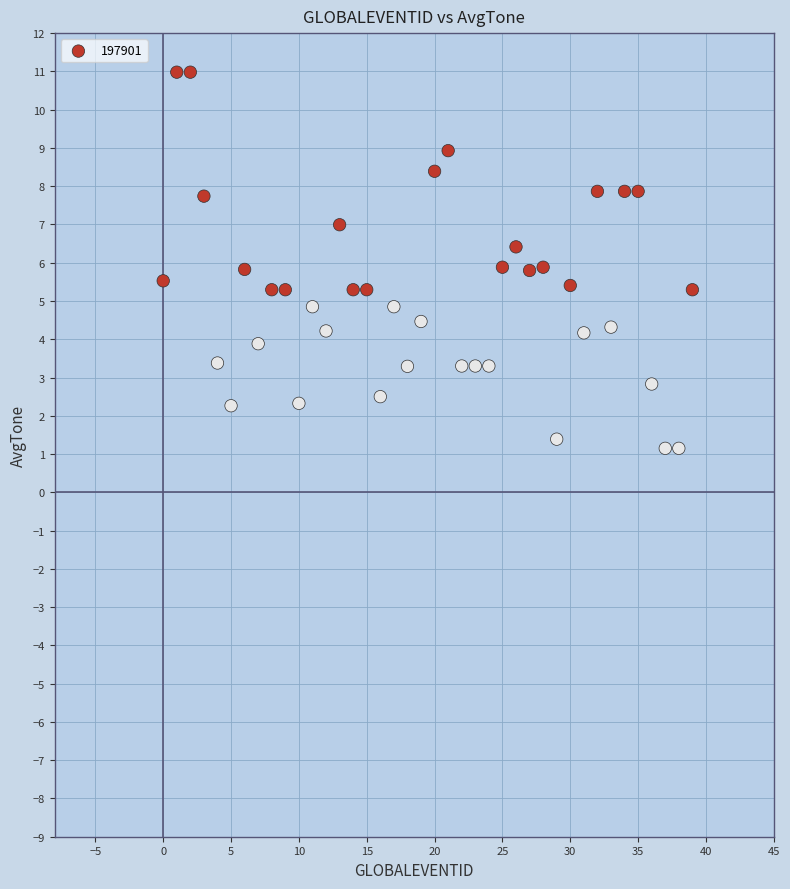

What is the range of Y values (max minus min)?

9.8